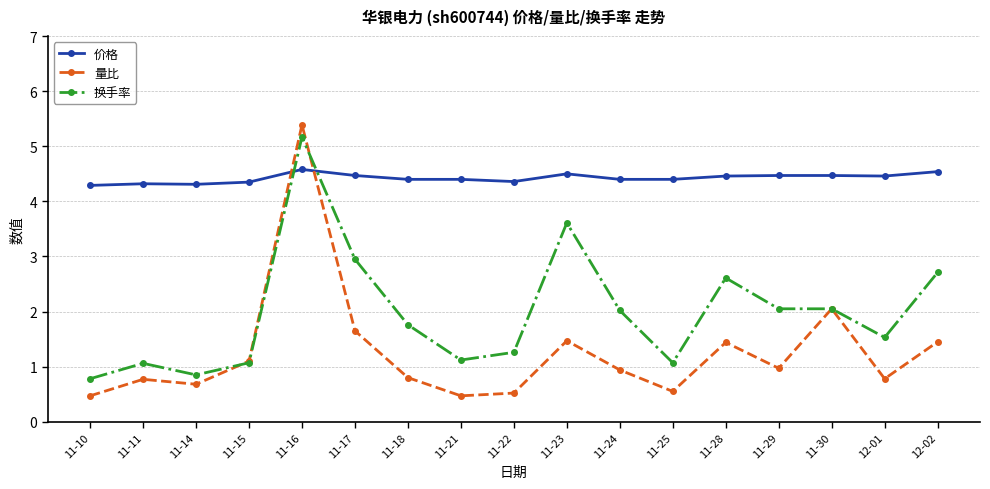

What is the difference between the maximum and second lowest values in the 量比 series?

4.9